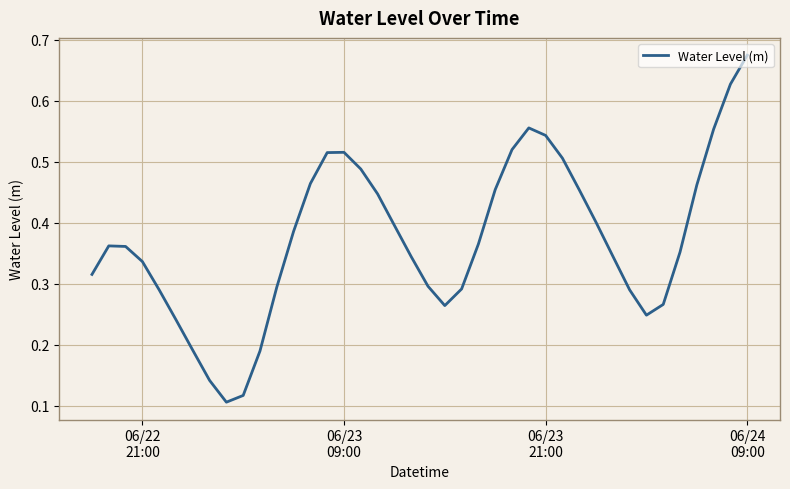

What is the greatest value displayed?

0.7